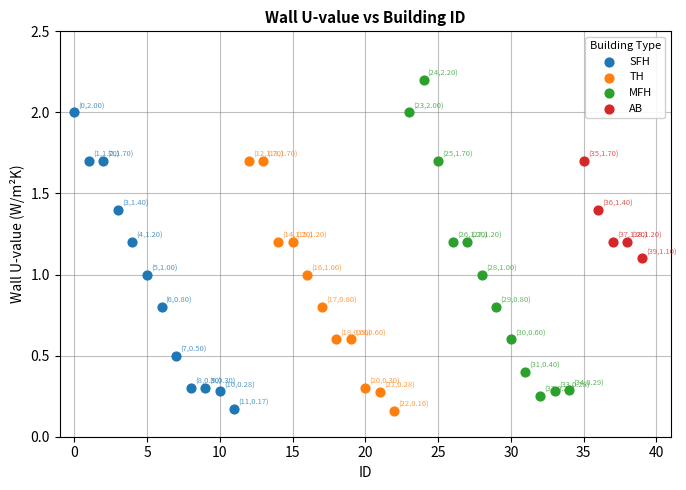

Which series reaches the maximum Y coordinate?

MFH